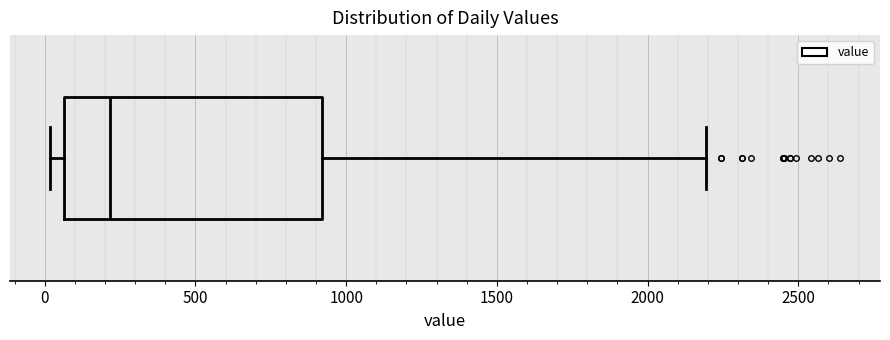

Transcribe this box plot: give where the median line is, the range the box spans, and where the two whiskers end, as read against the x-axis. The values are not printed on the chart, so give them approximately, as read against the axis.

median 200, box 50 to 900, whiskers 0 to 2200